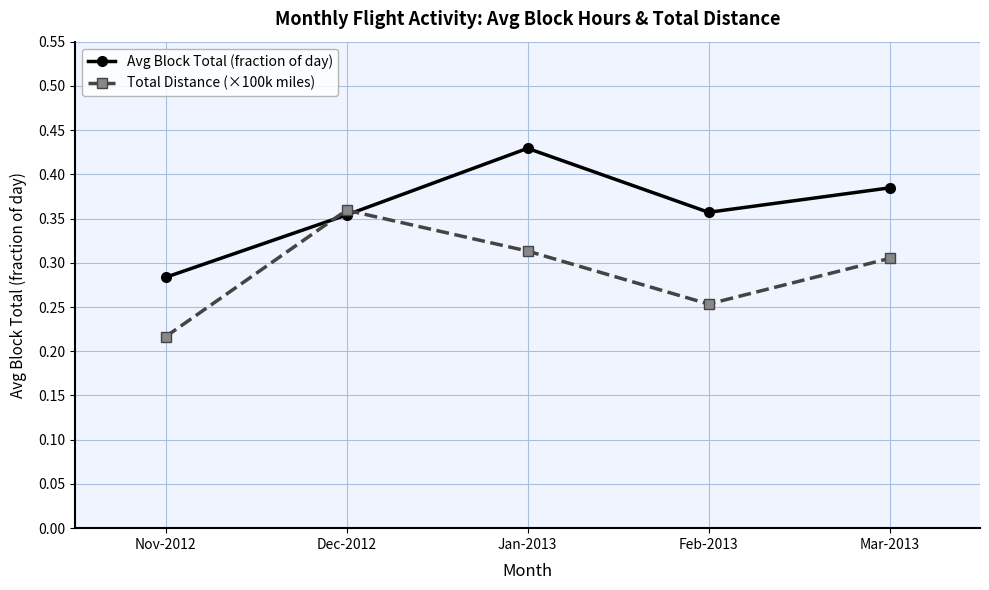

At which label does Total Distance (×100k miles) reach its peak?

Dec-2012